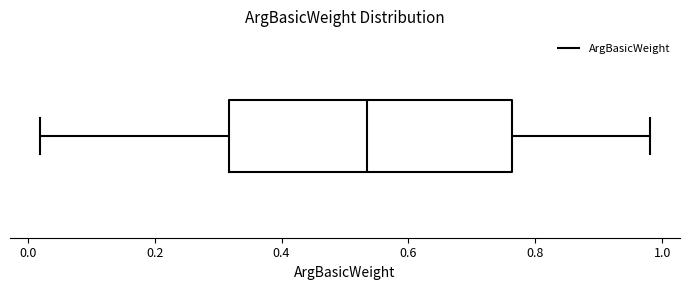

Transcribe this box plot: give where the median line is, the range the box spans, and where the two whiskers end, as read against the x-axis. The values are not printed on the chart, so give them approximately, as read against the axis.

median 0.54, box 0.32 to 0.76, whiskers 0.02 to 0.98